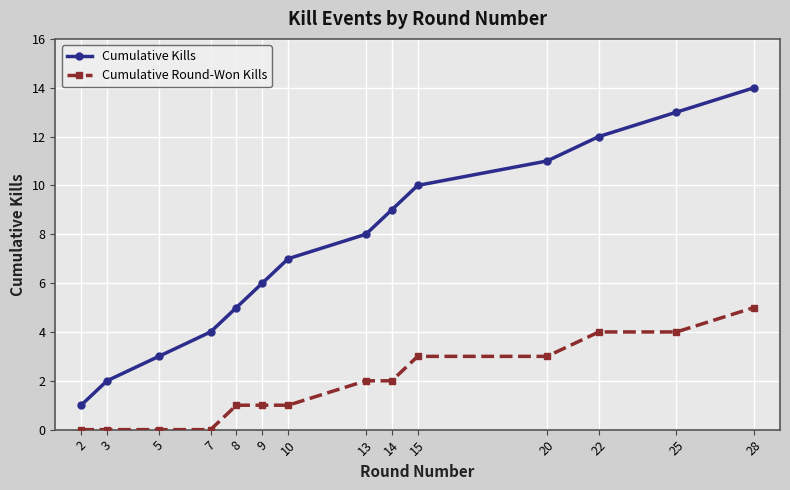

Which series has the largest total across all categories?

Cumulative Kills